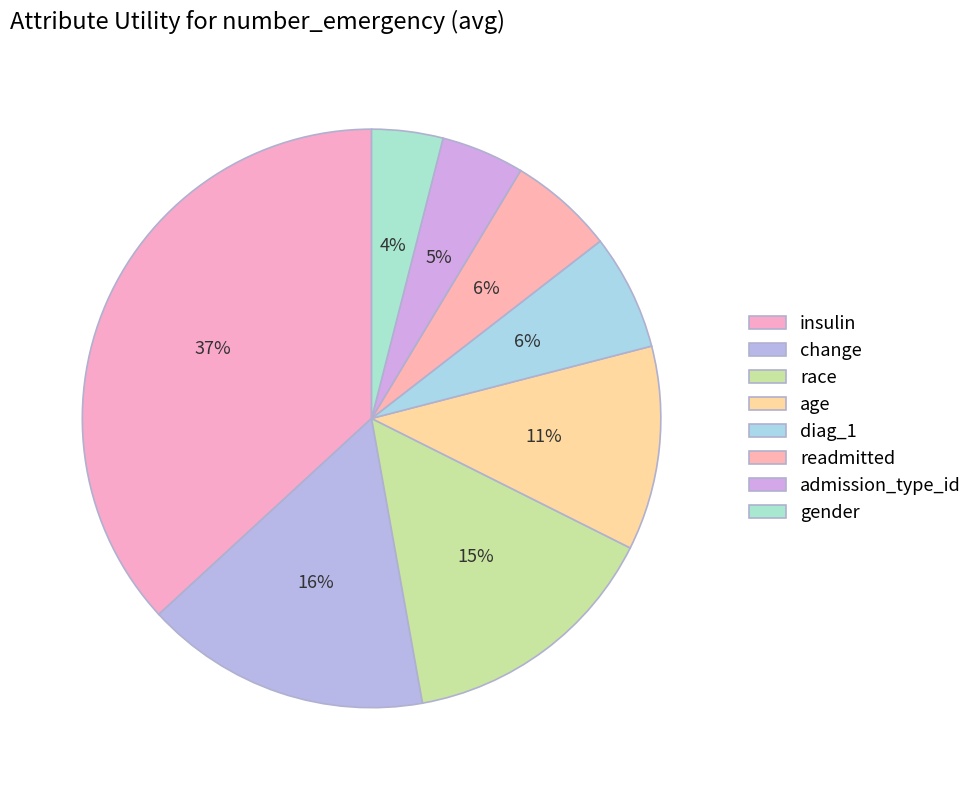

Is there any slice that represents more than half of the pie?

No